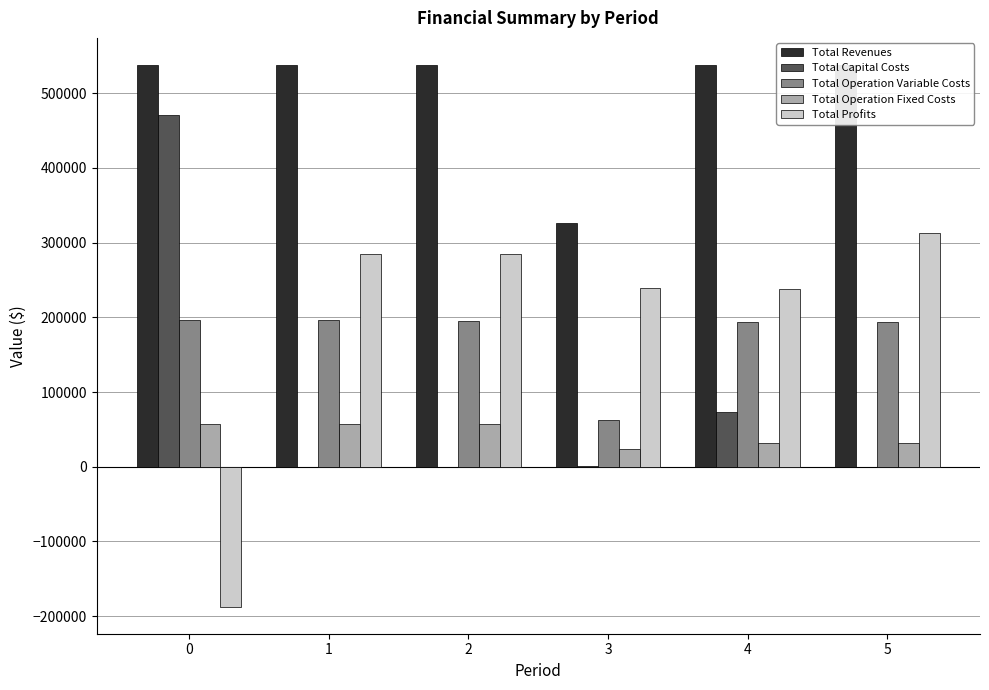

What is the highest value of the Total Operation Fixed Costs series?

56974.0